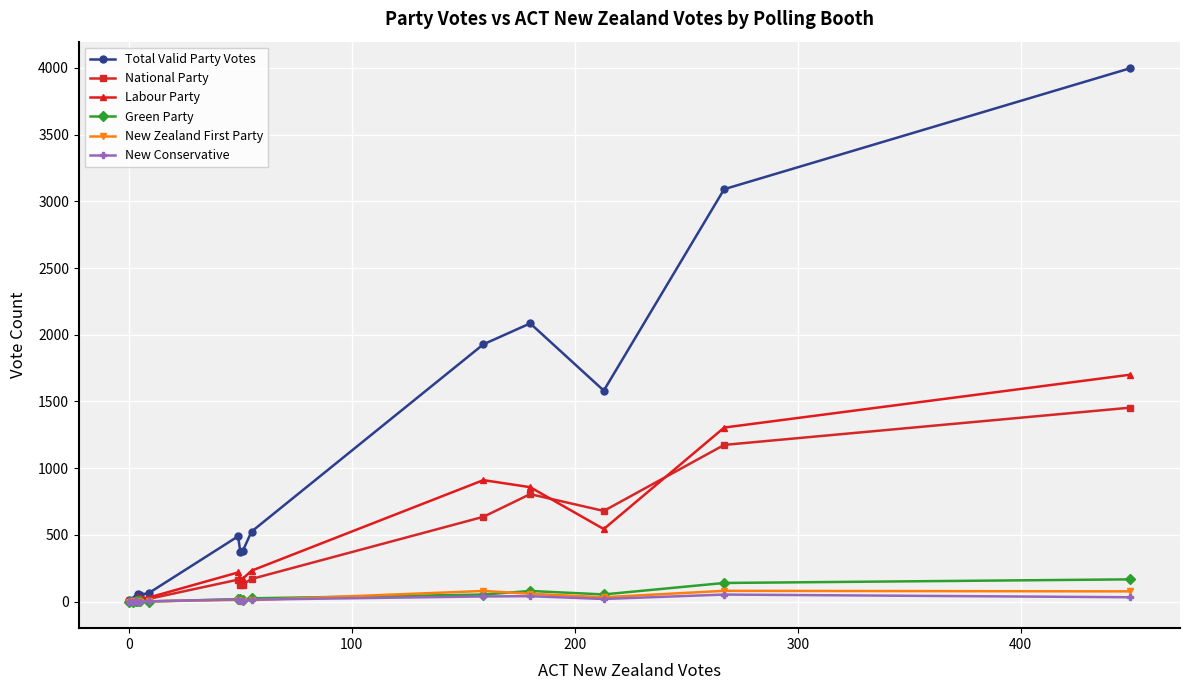

Which series has the largest total across all categories?

Total Valid Party Votes